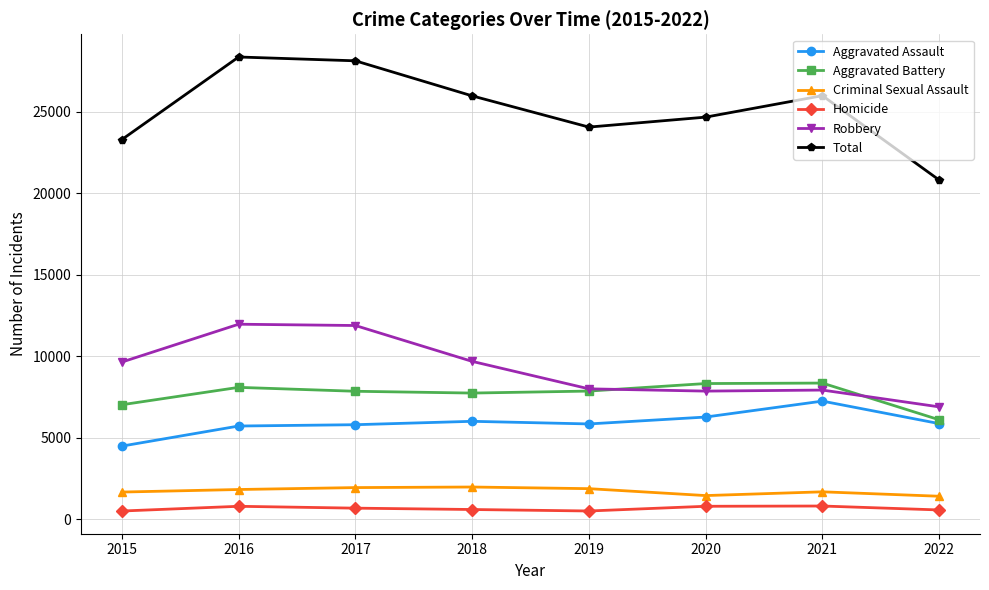

The value of Total at 2022 is 20810. True or false?

True